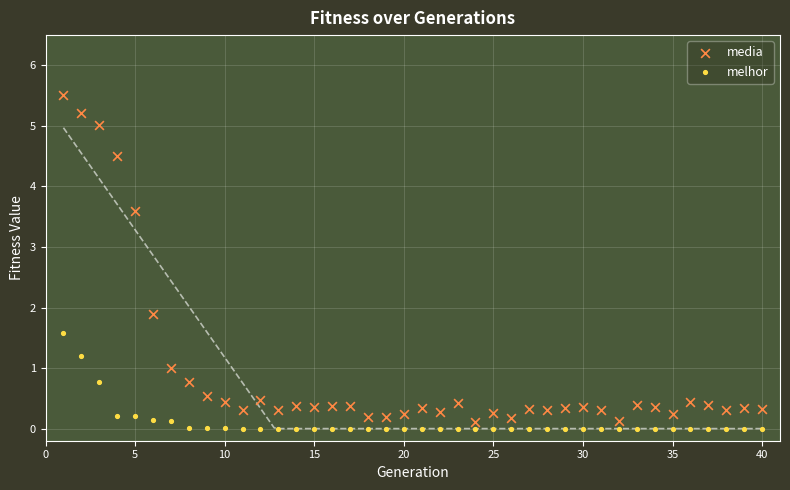

Which series contains the highest Y value?

media